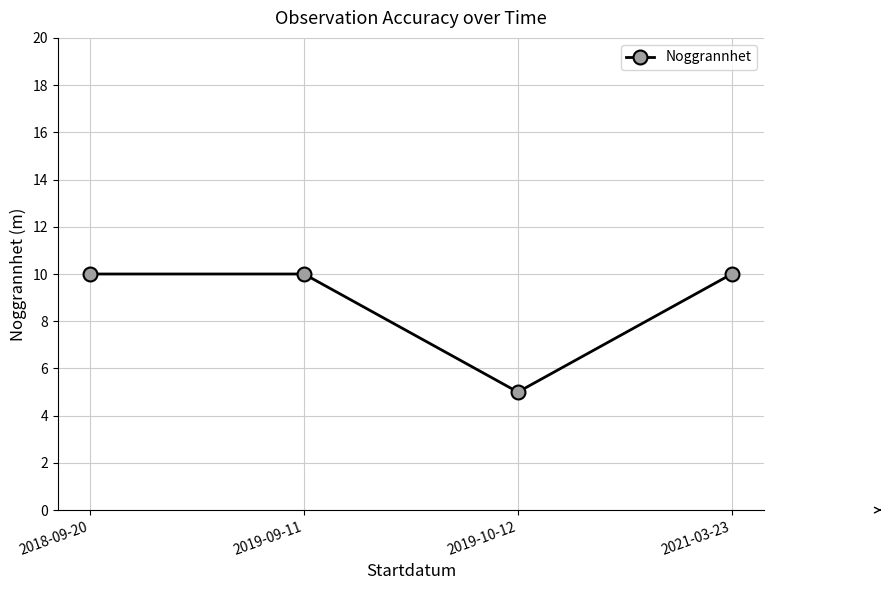

Reading left to right, extract all data points from this chart.

10	10	5	10